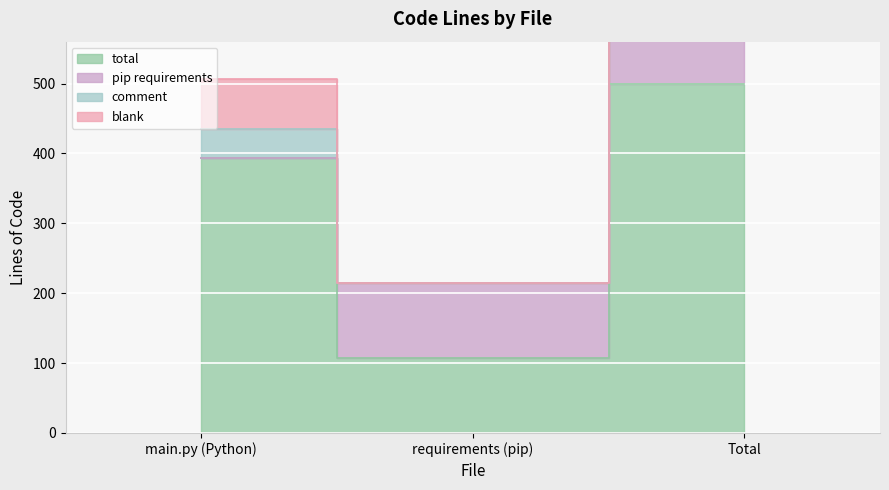

Which series has the largest total across all categories?

total